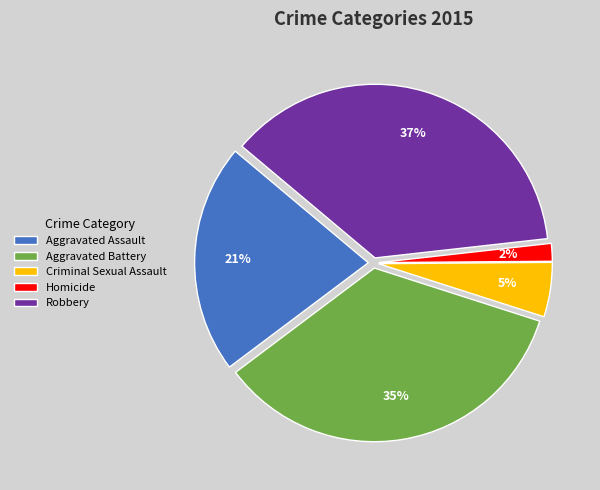

Is there a majority slice in this chart?

No